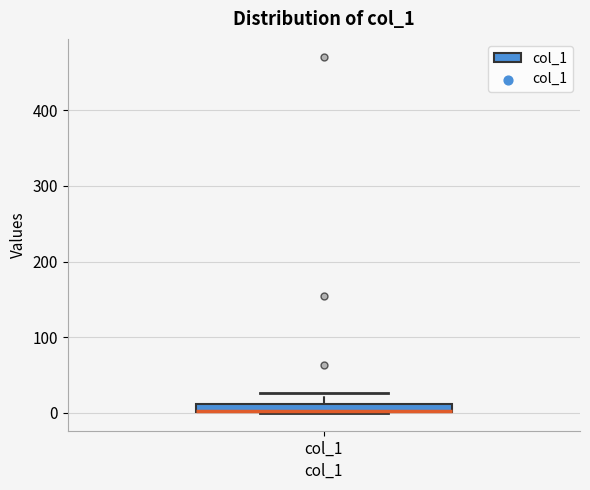

Where does the upper whisker of the box for col_1 end on the y-axis? The values are not printed on the chart, so give them approximately, as read against the axis.

30